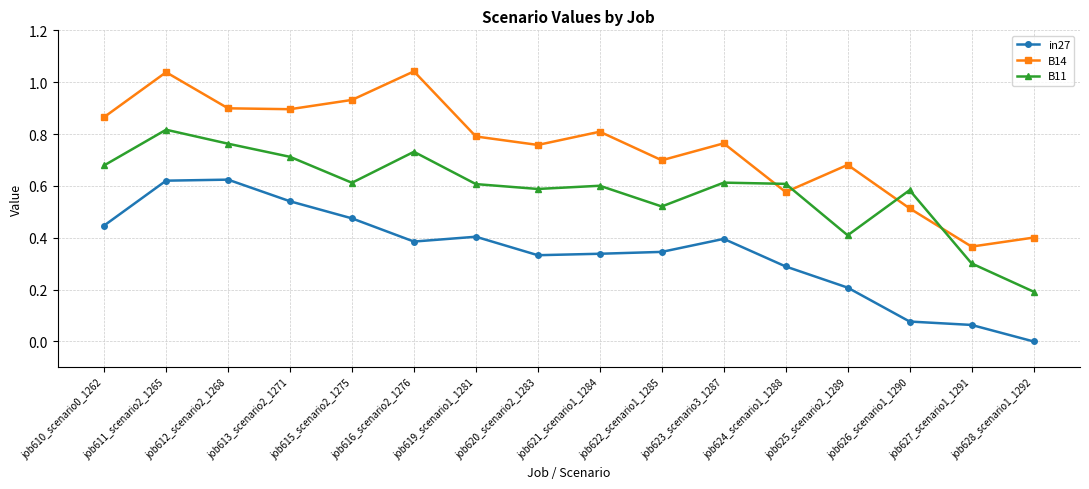

What is the label of the 13th point from the right?

job613_scenario2_1271